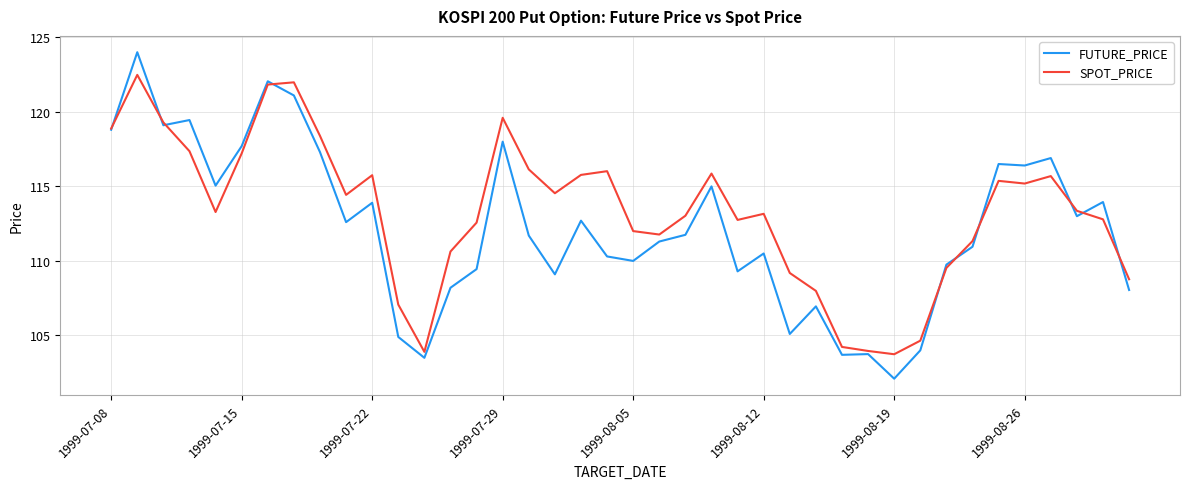

What is the greatest value displayed?

124.0